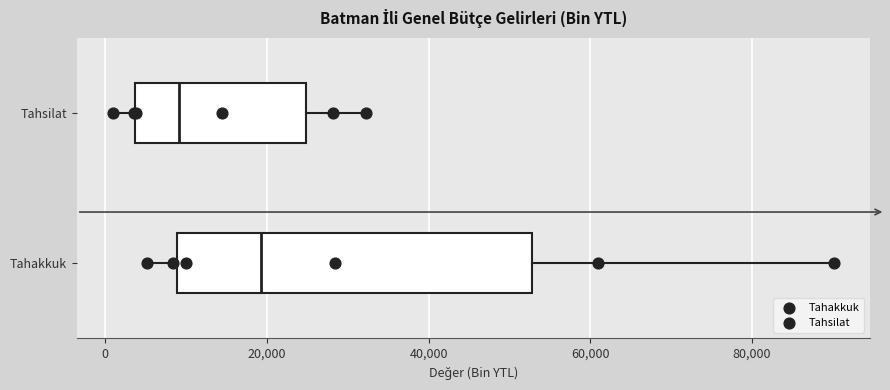

Reading bottom to top, read every box against the x-axis: the position of its median line, the range the box covers, and the ends of its whiskers. The values are not printed on the chart, so give them approximately, as read against the axis.

Tahakkuk: median 20000, box 8000 to 52000, whiskers 6000 to 90000
Tahsilat: median 10000, box 4000 to 24000, whiskers 0 to 32000